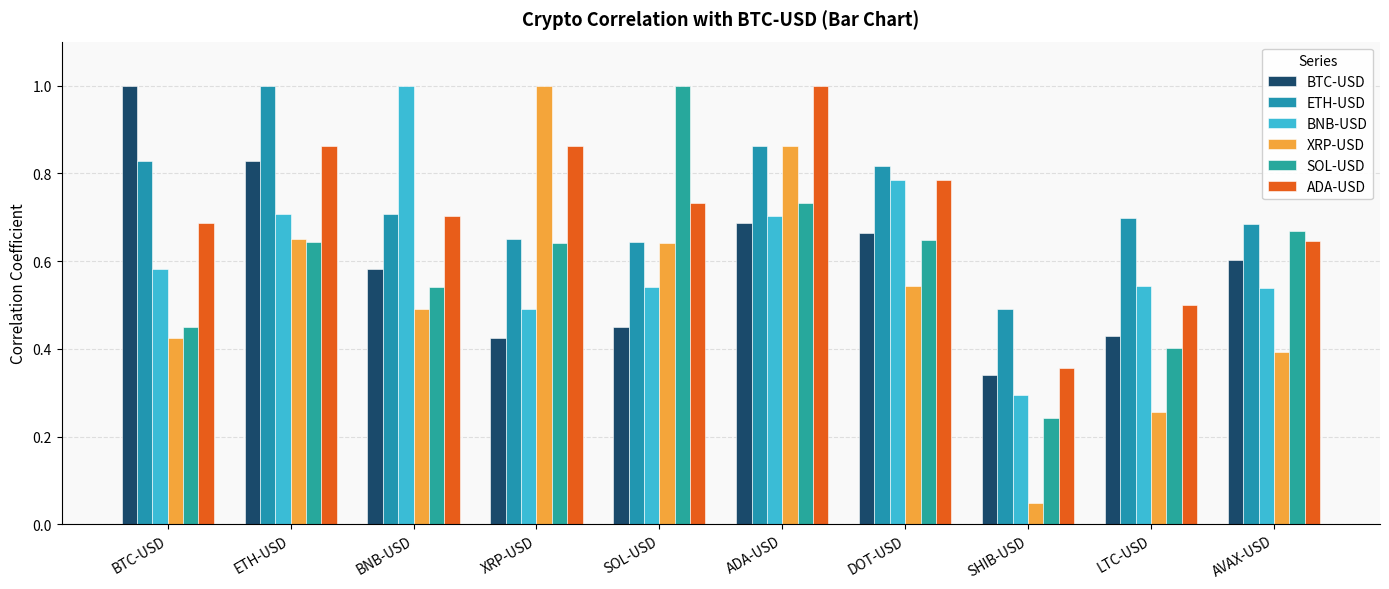

At which label does ADA-USD reach its minimum?

SHIB-USD